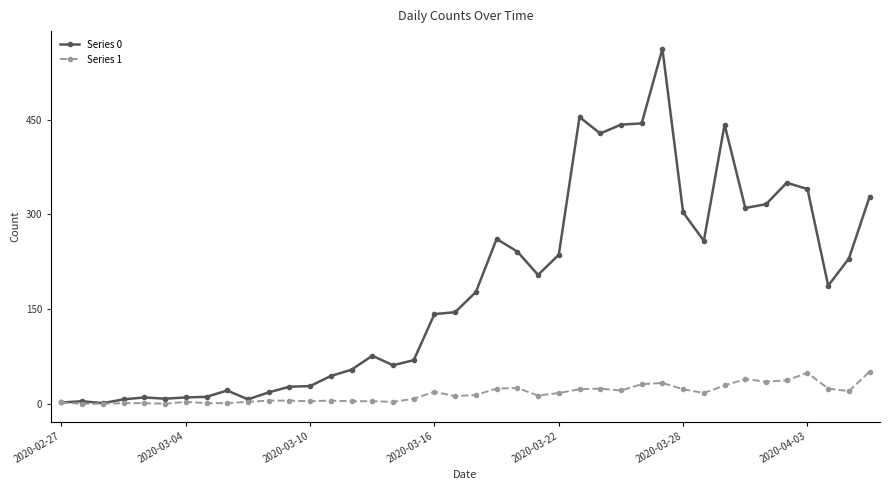

Which series has the largest total across all categories?

Series 0